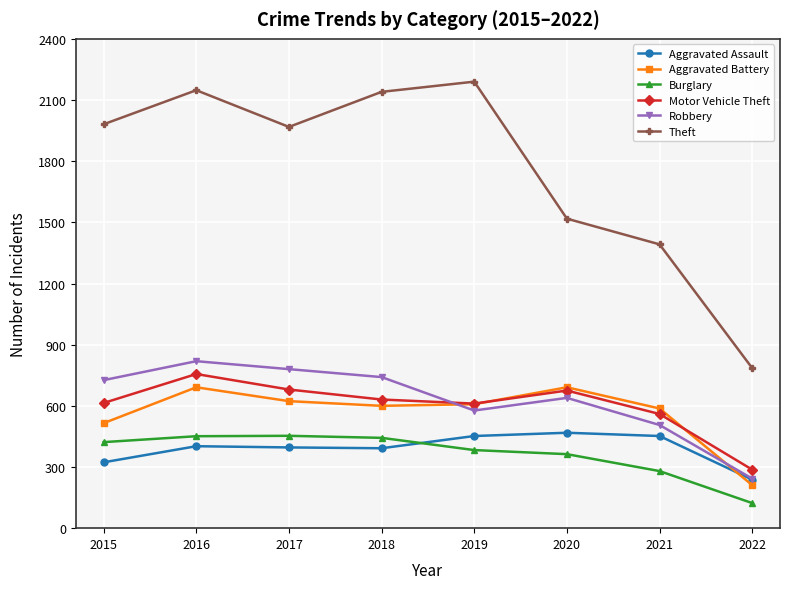

How many distinct data groups are displayed?

6